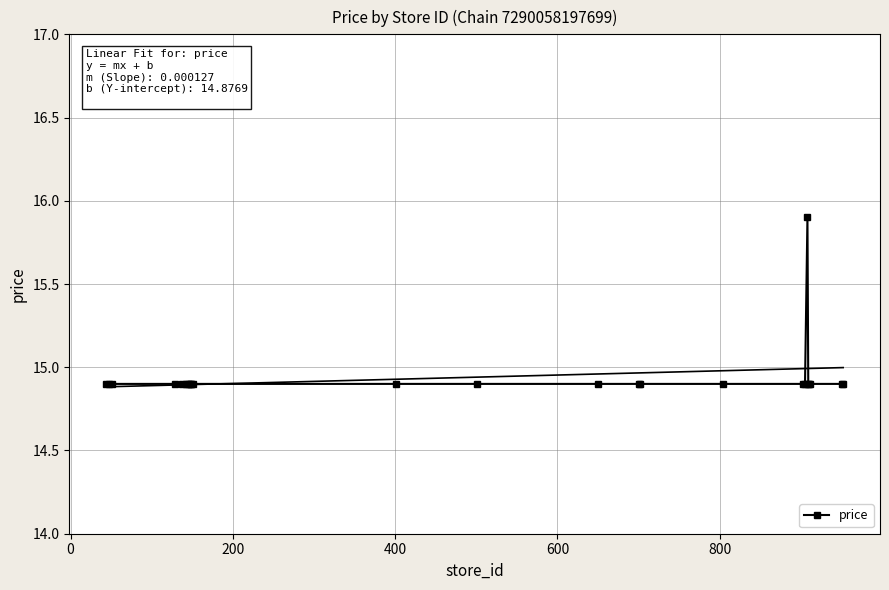

What is the lowest value of the price series?

14.9